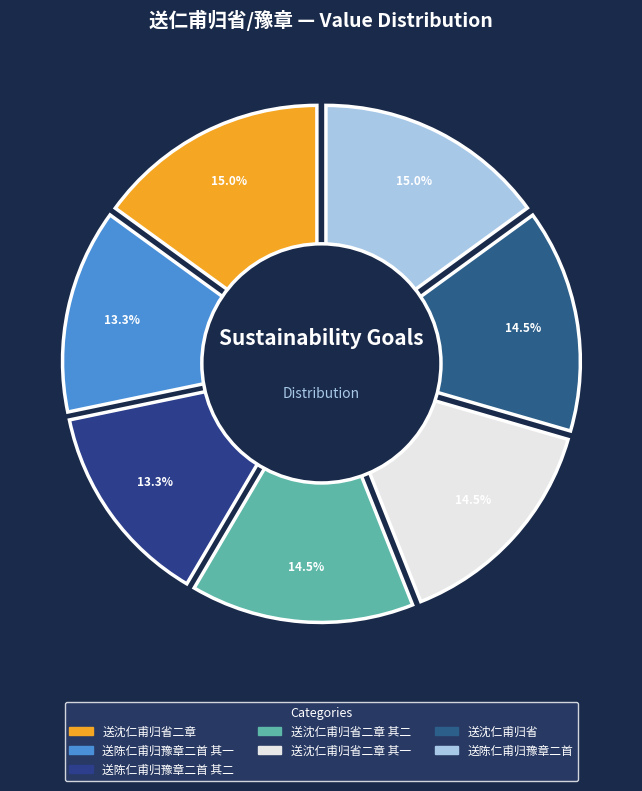

What is the ratio of the value at 送陈仁甫归豫章二首 其一 to the value at 送陈仁甫归豫章二首 其二?

1.0